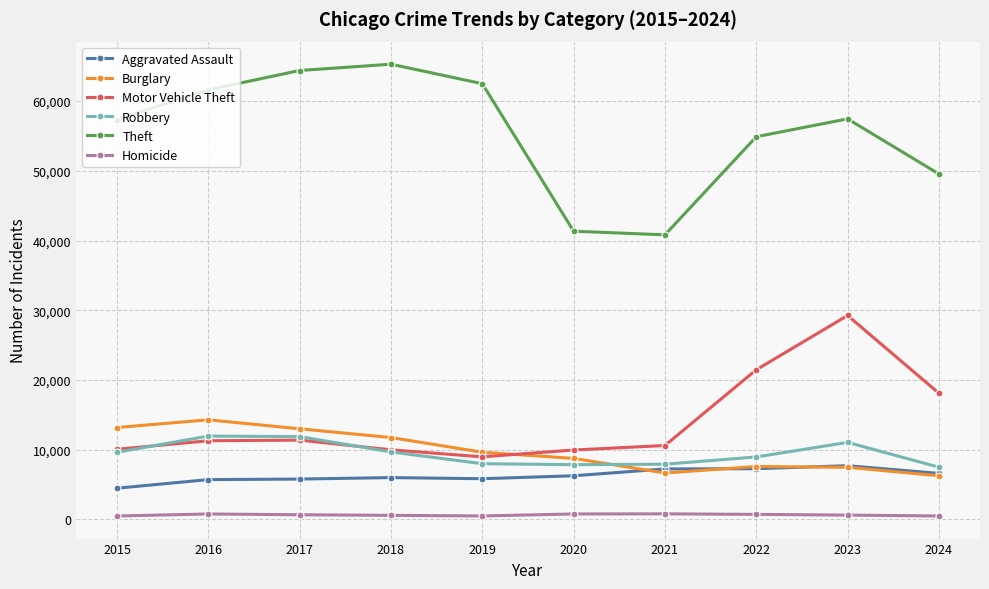

True or false: Aggravated Assault and Motor Vehicle Theft intersect in this chart.

False